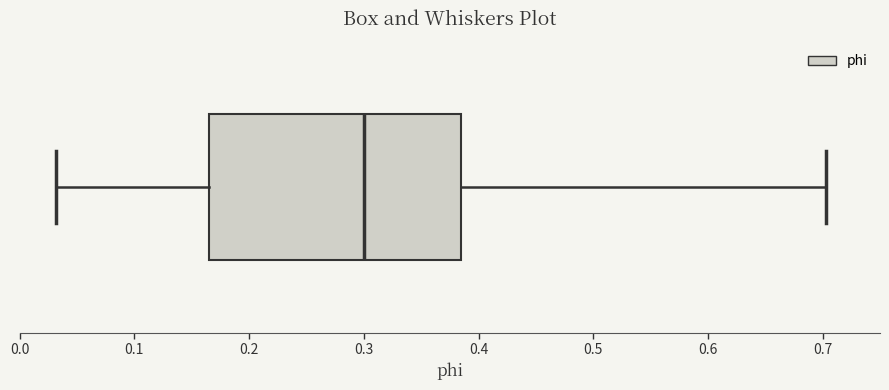

Transcribe this box plot: give where the median line is, the range the box spans, and where the two whiskers end, as read against the x-axis. The values are not printed on the chart, so give them approximately, as read against the axis.

median 0.30, box 0.17 to 0.38, whiskers 0.03 to 0.70